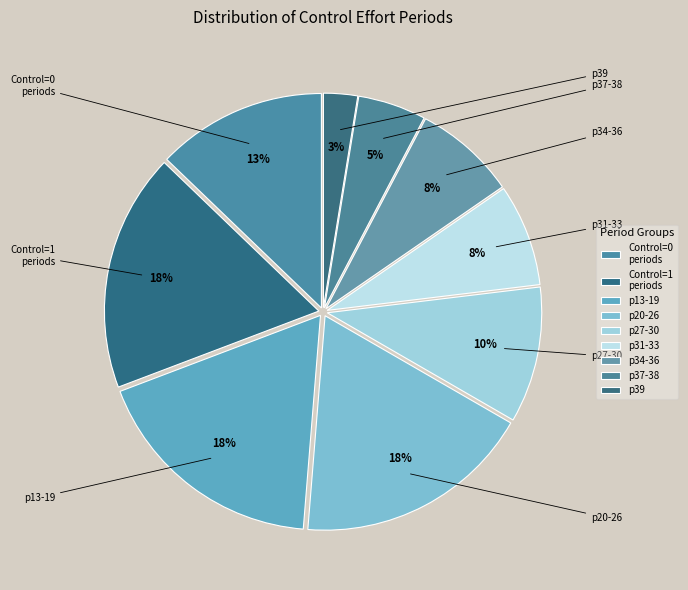

How many slices are in this pie chart?

9